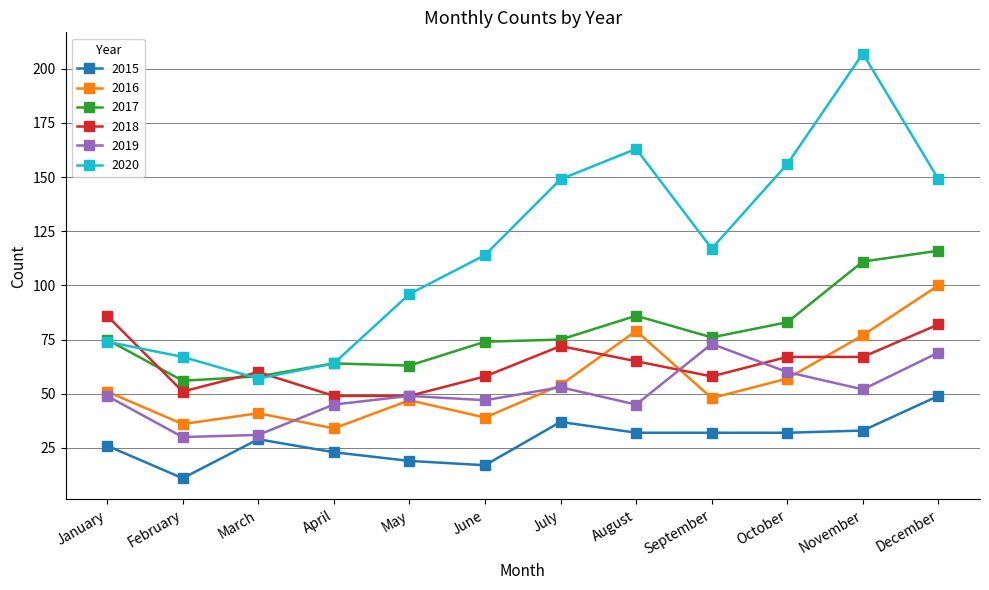

True or false: 2016 has more than 0 points higher than both neighbors.

True